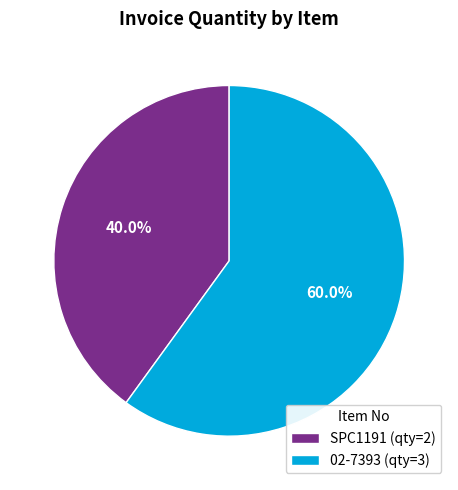

To the nearest percent, what portion does SPC1191 represent?

40%